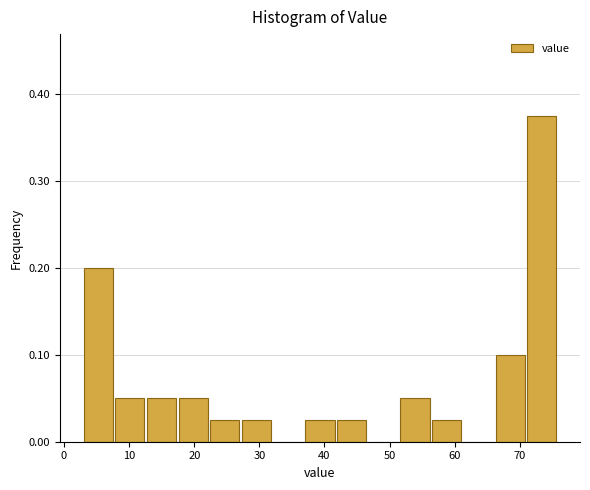

Over which range of the x-axis is the bar tallest?

71 to 76